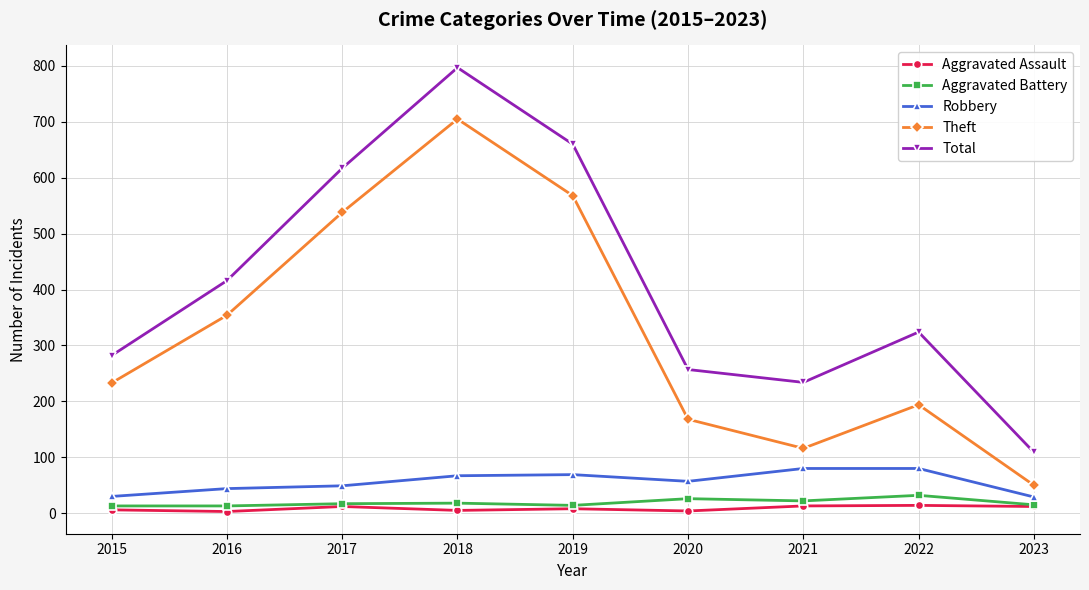

What is the difference between the Robbery values at 2023 and 2019?

40